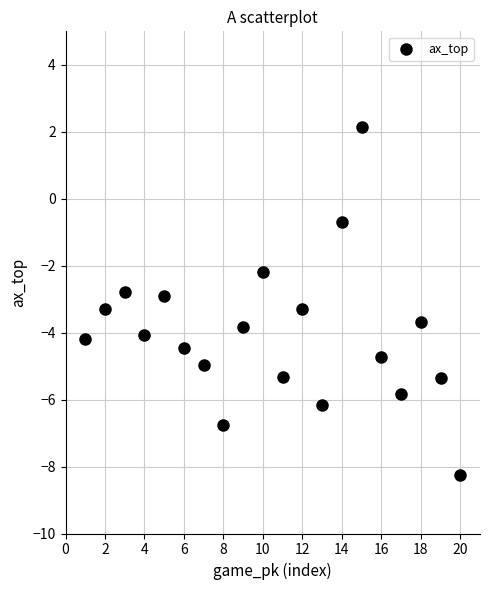

What is the range of Y values (max minus min)?

10.4